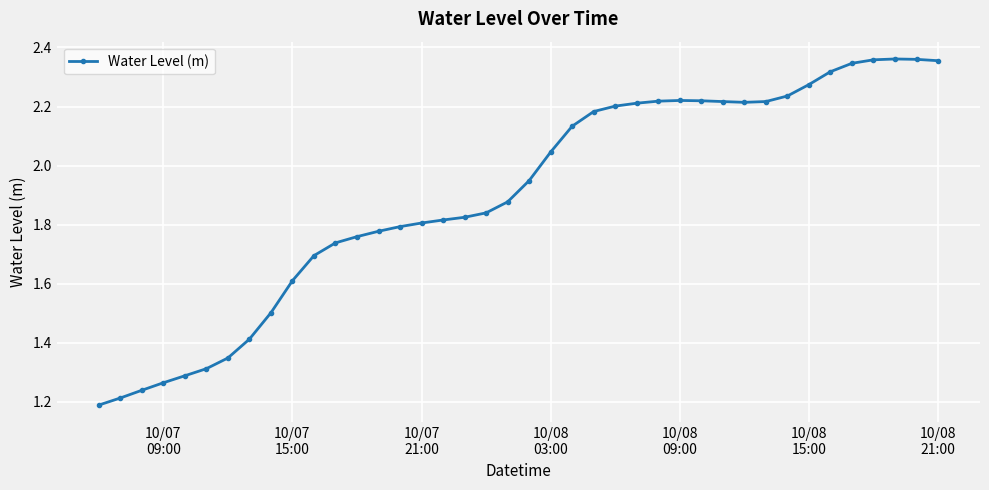

What is the difference between the maximum and second lowest values?

1.1